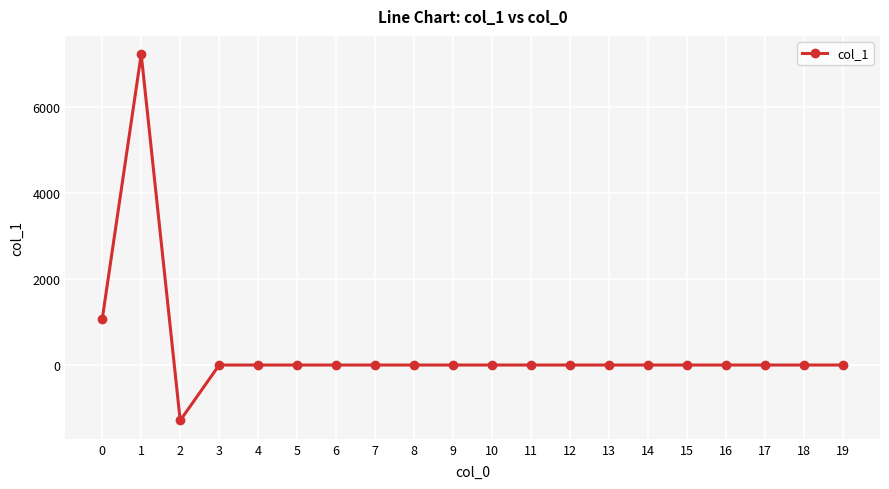

At which category does the data reach its first local valley?

2